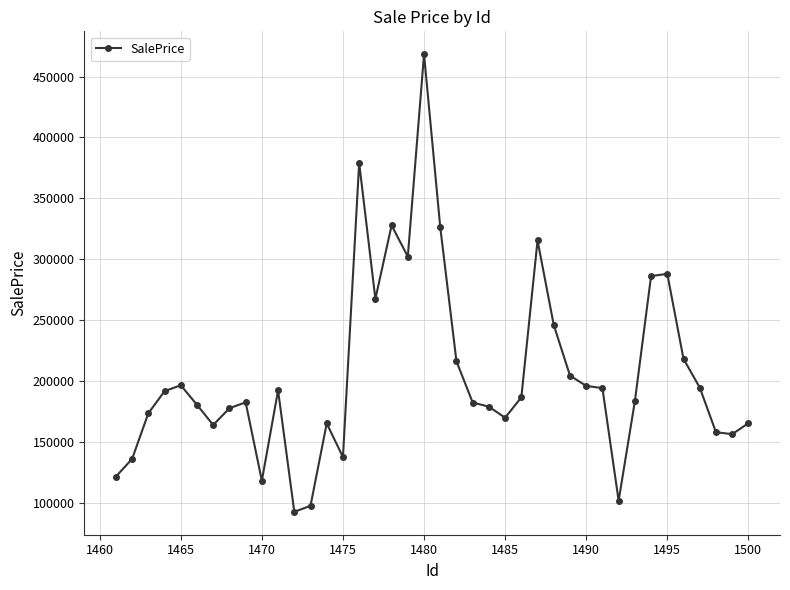

What is the smallest value displayed?

92944.5